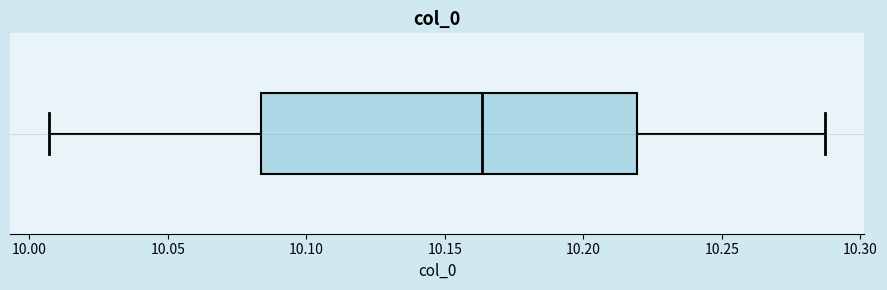

Transcribe this box plot: give where the median line is, the range the box spans, and where the two whiskers end, as read against the x-axis. The values are not printed on the chart, so give them approximately, as read against the axis.

median 10.165, box 10.085 to 10.220, whiskers 10.005 to 10.285